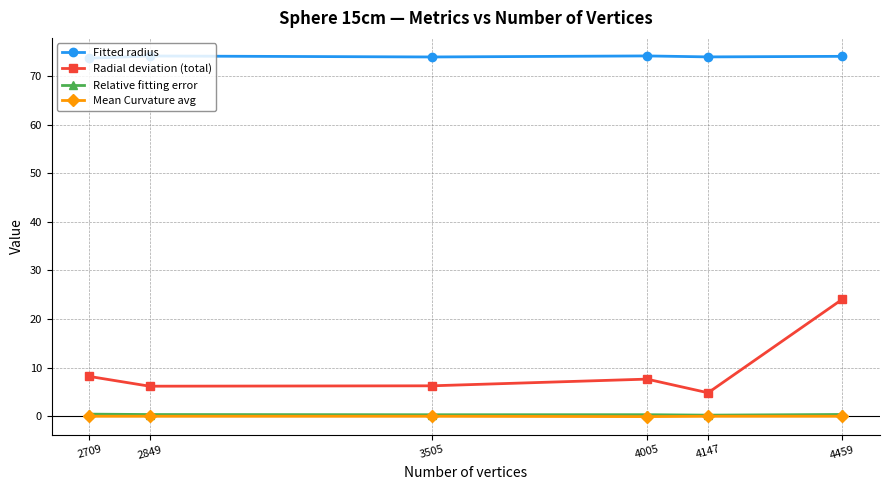

True or false: Fitted radius and Radial deviation (total) intersect in this chart.

False